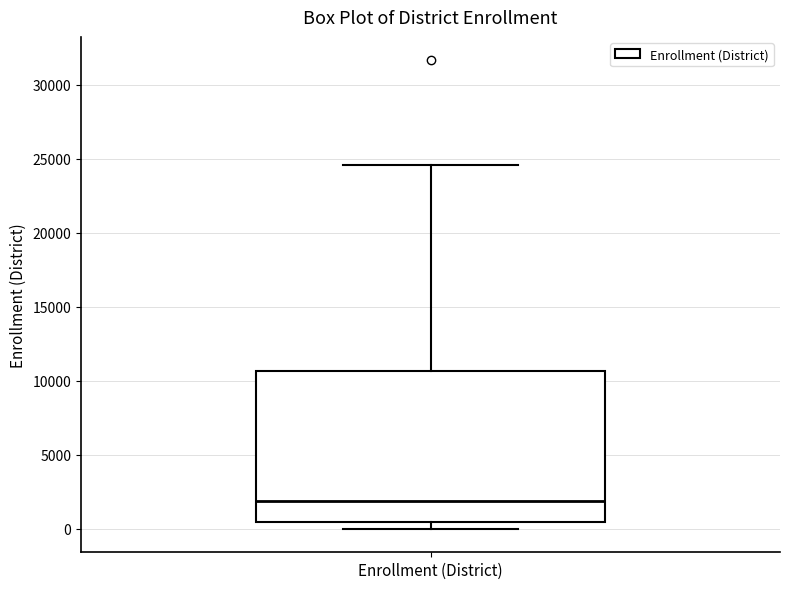

Read this box plot against the y-axis: the position of the median line, the range covered by the box, and the ends of both whiskers. The values are not printed on the chart, so give them approximately, as read against the axis.

median 2000, box 500 to 10500, whiskers 0 to 24500